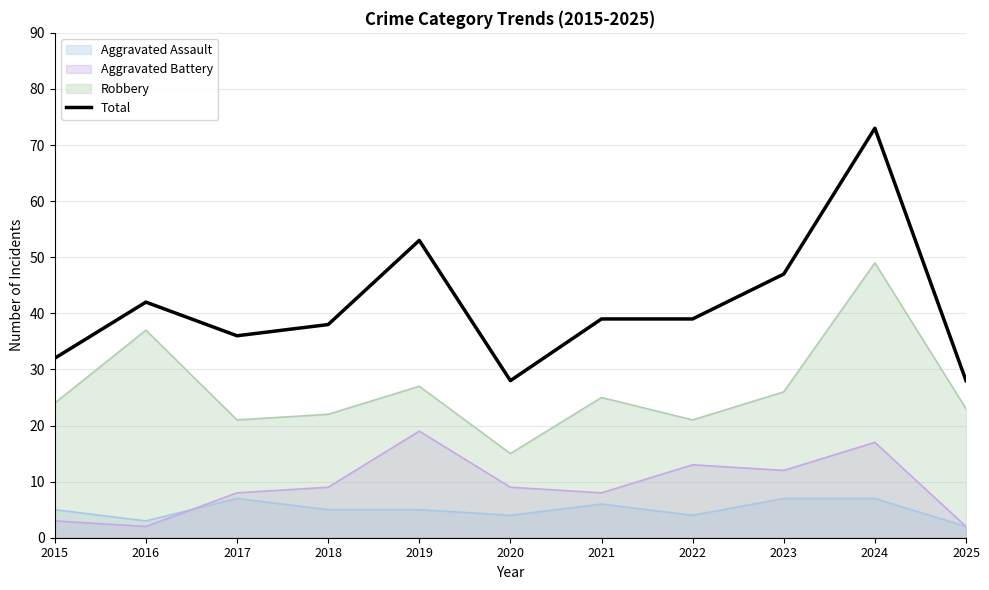

Which series has the largest range (max minus min)?

Total